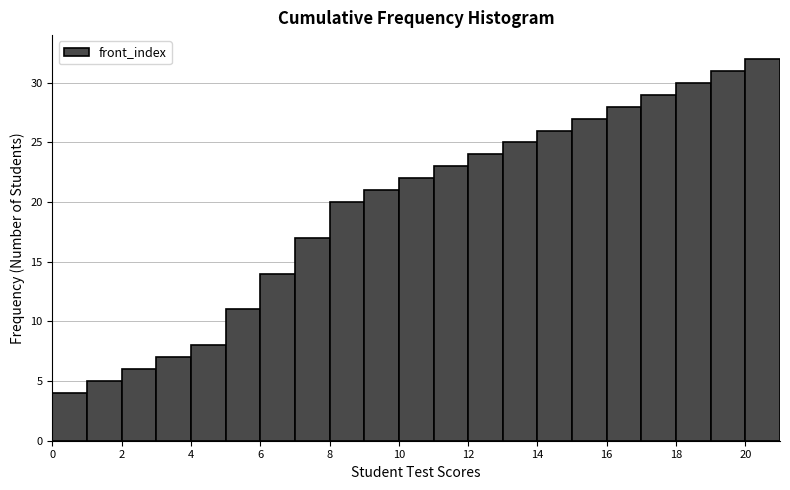

How tall is the bar that spans 6 to 7 on the x-axis? The values are not printed on the chart, so give them approximately, as read against the axis.

14